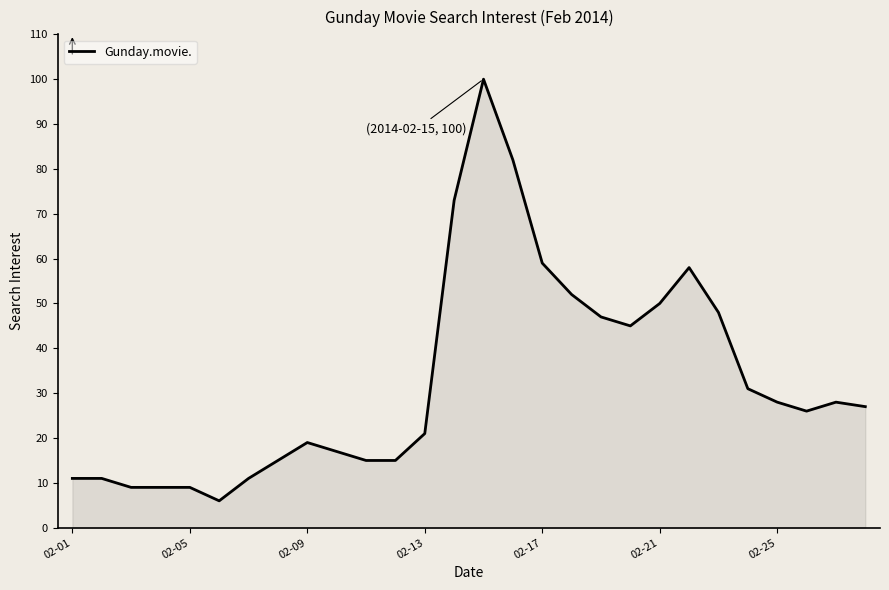

What is the difference between the maximum and minimum values?

94